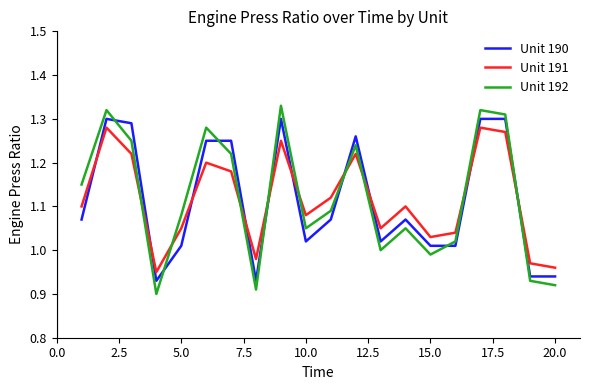

After their last crossing, which series has the higher values: Unit 192 or Unit 190?

Unit 190